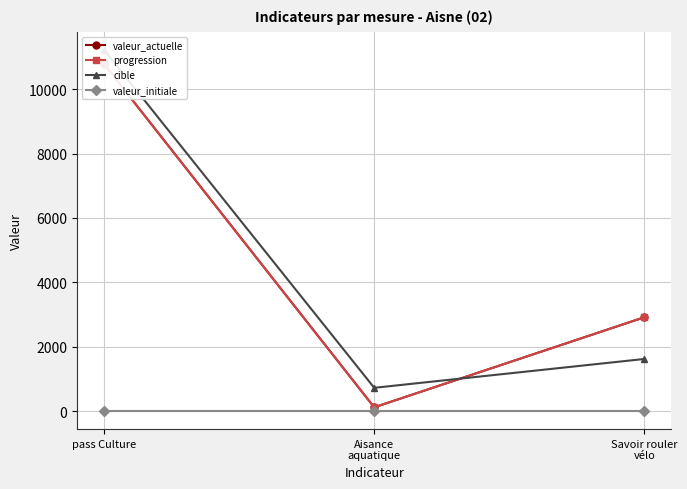

What is the value of the valeur_actuelle point at the 1st from the left?

10779